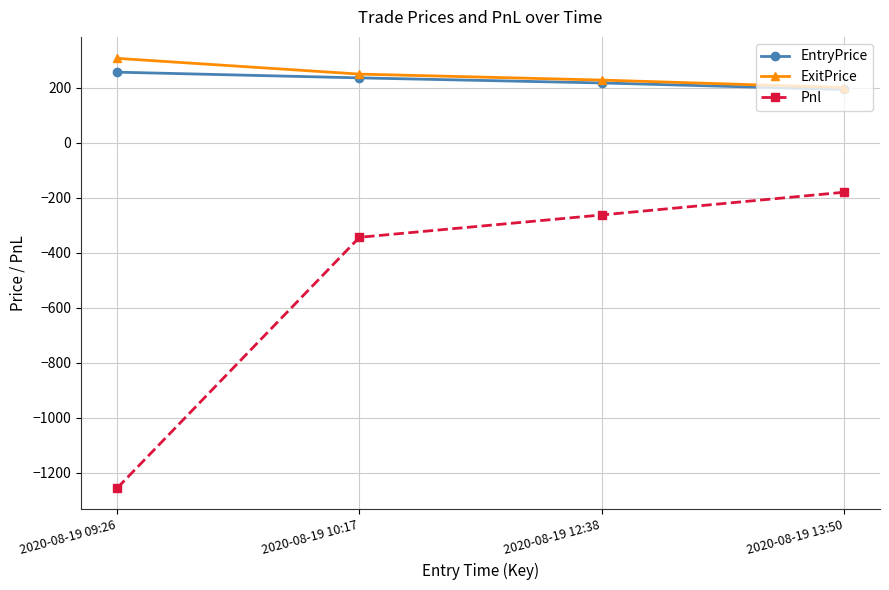

True or false: ExitPrice and Pnl cross at least once.

False